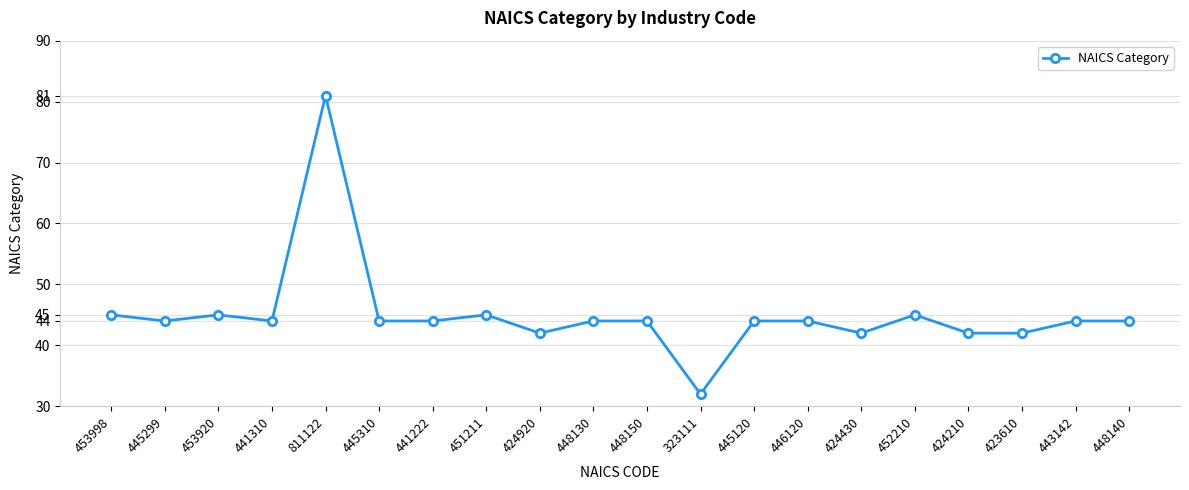

True or false: the data shows 23 at 446120.

False